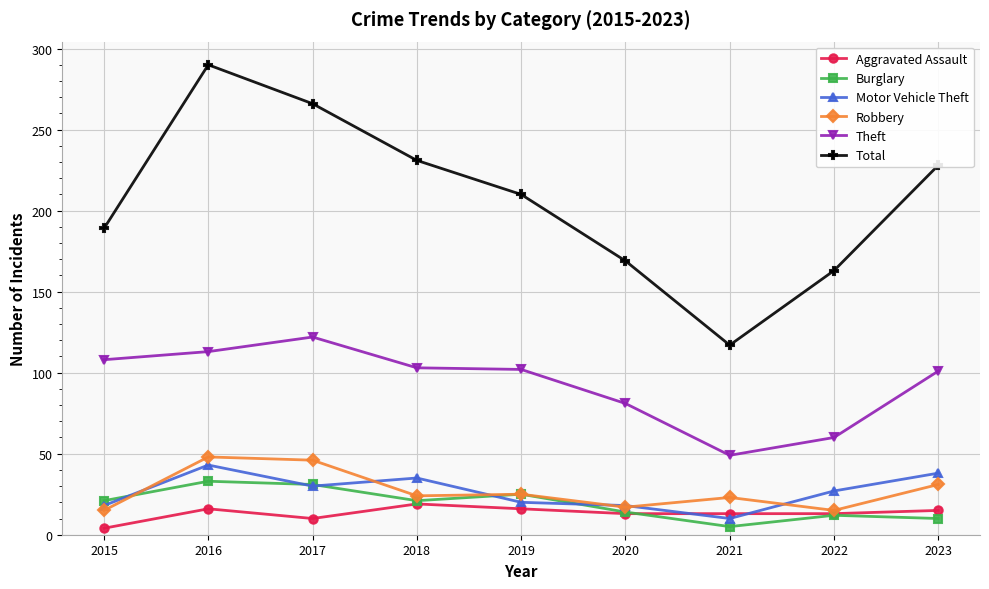

True or false: Total and Theft cross at least once.

False